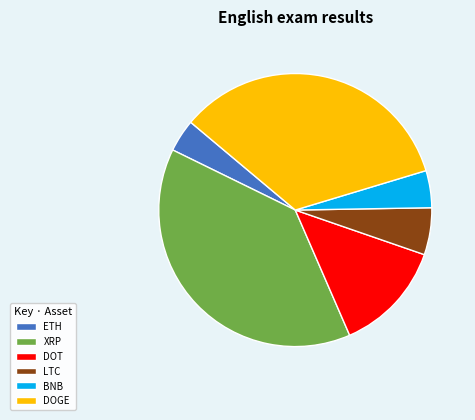

True or false: DOT accounts for 13% of the total.

True